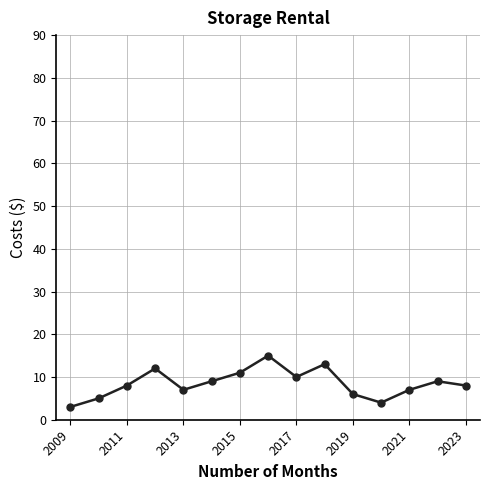

Reading left to right, what are all the values shown in this chart?

3	5	8	12	7	9	11	15	10	13	6	4	7	9	8